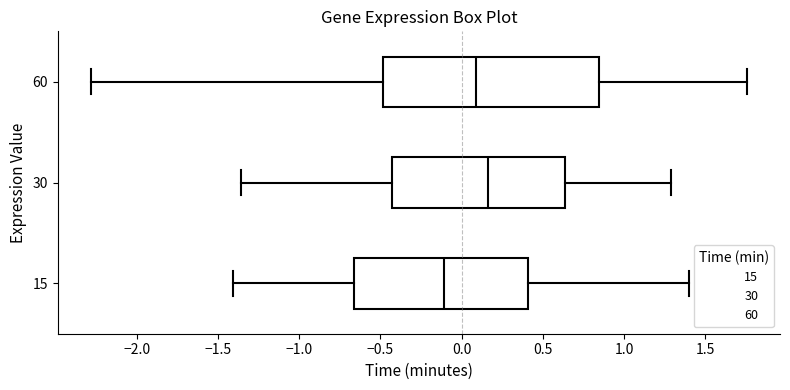

Which box is the widest, from its left edge to its right edge?

60